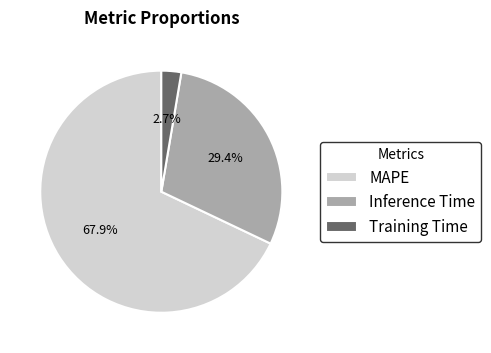

What percentage do Inference Time and MAPE together represent?

97.3%